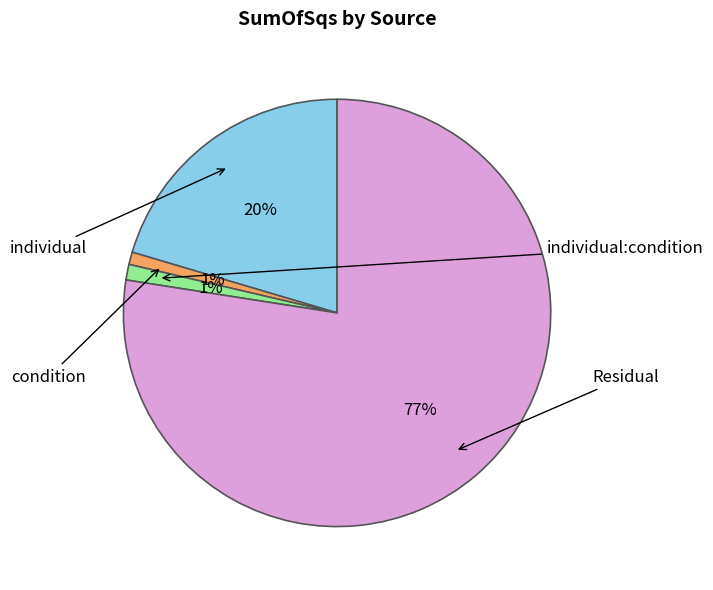

Rank the categories by value from lowest to highest.

condition, individual:condition, individual, Residual